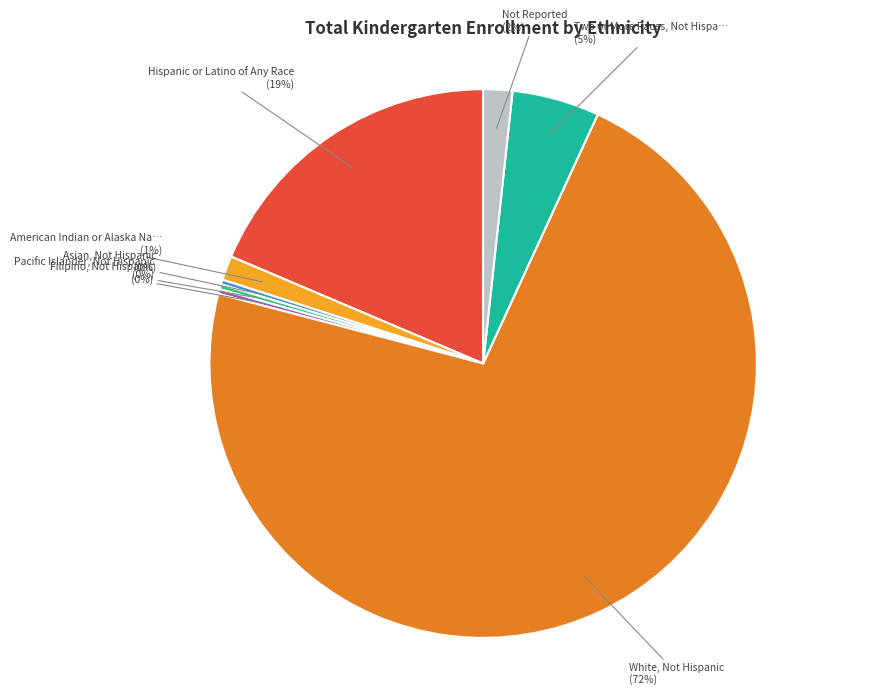

How many segments does this pie chart have?

8